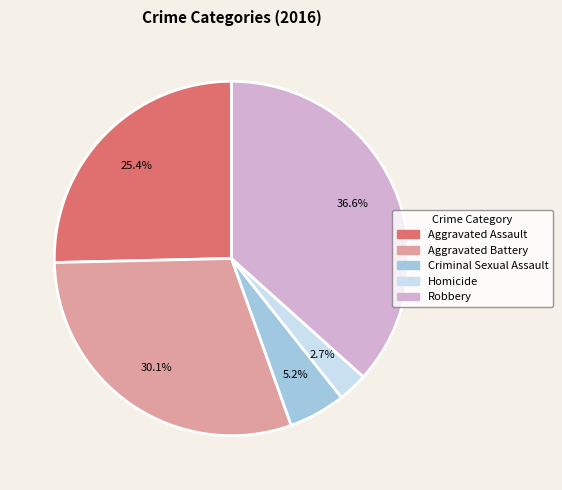

Rank the categories by value from lowest to highest.

Homicide, Criminal Sexual Assault, Aggravated Assault, Aggravated Battery, Robbery